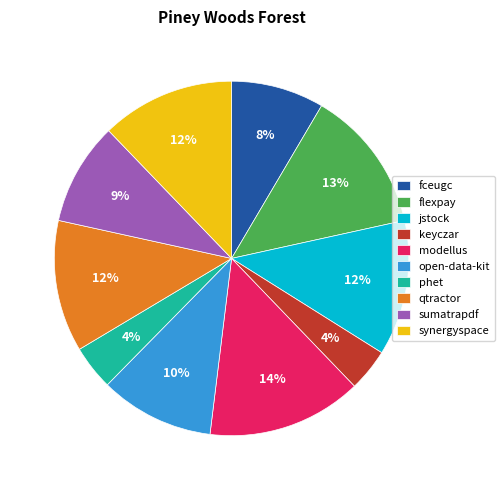

Combined, do open-data-kit and keyczar account for over 50%?

No